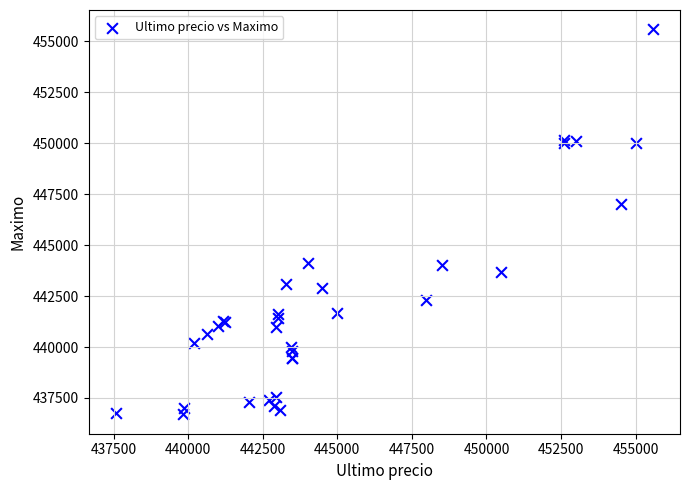

What Y value in the scatter plot is closest to 446140?

447006